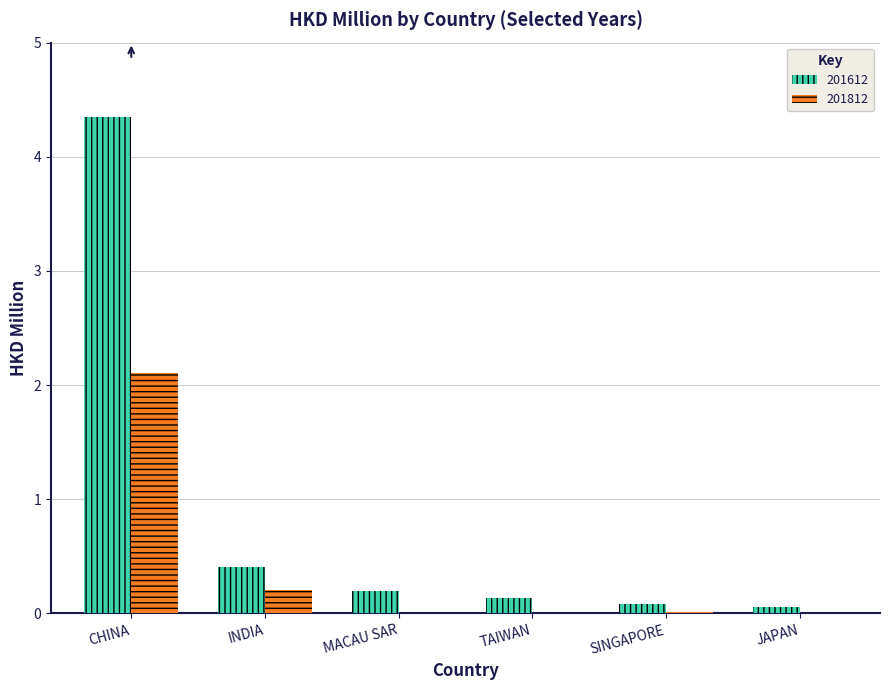

What is the highest value of the 201812 series?

2.1